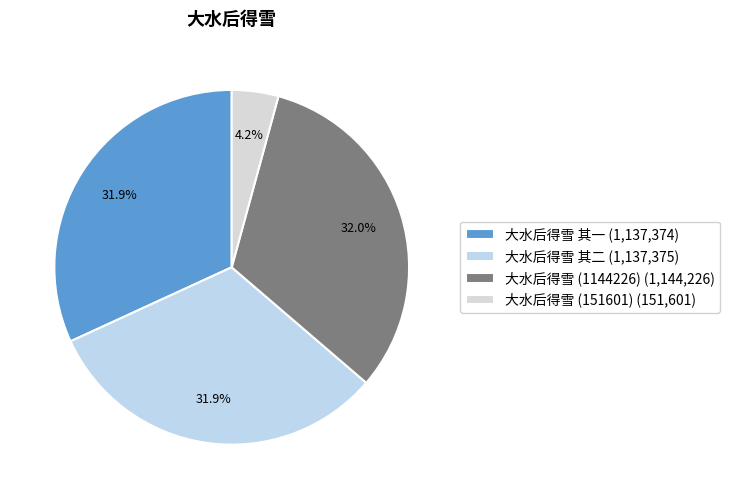

Which has a higher value, 大水后得雪 其二 or 大水后得雪 其一?

大水后得雪 其二